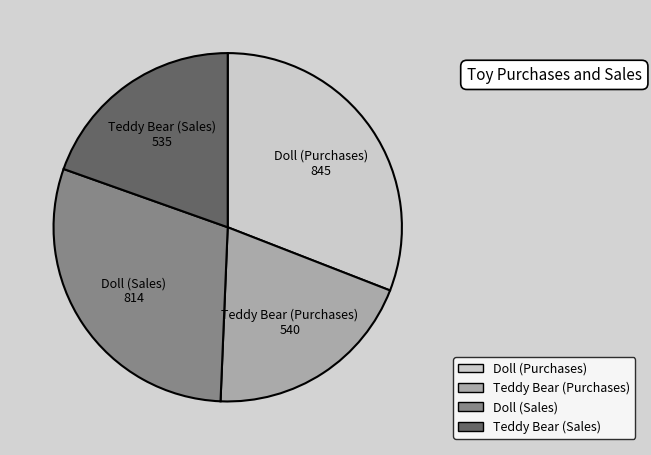

True or false: Doll (Sales) accounts for 36% of the total.

False